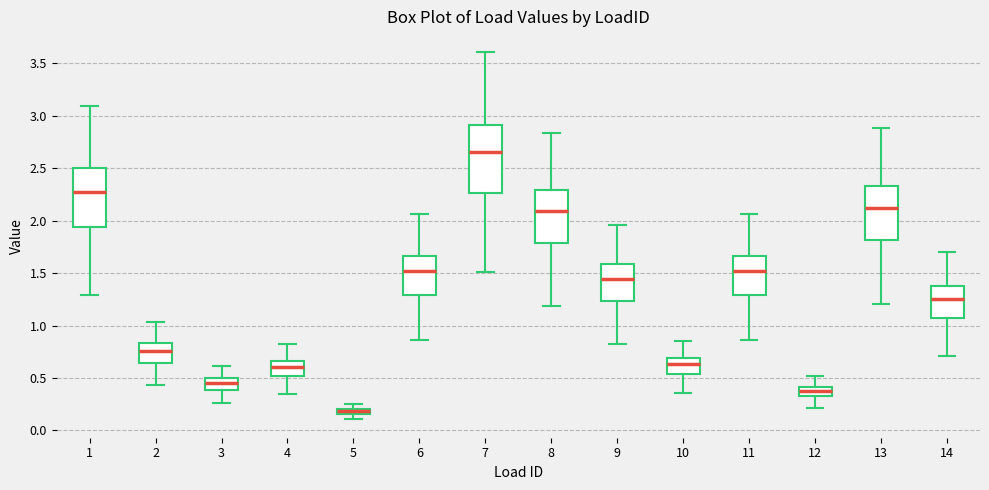

Where is the lower edge of the box at x = 9 on the y-axis? The values are not printed on the chart, so give them approximately, as read against the axis.

1.25